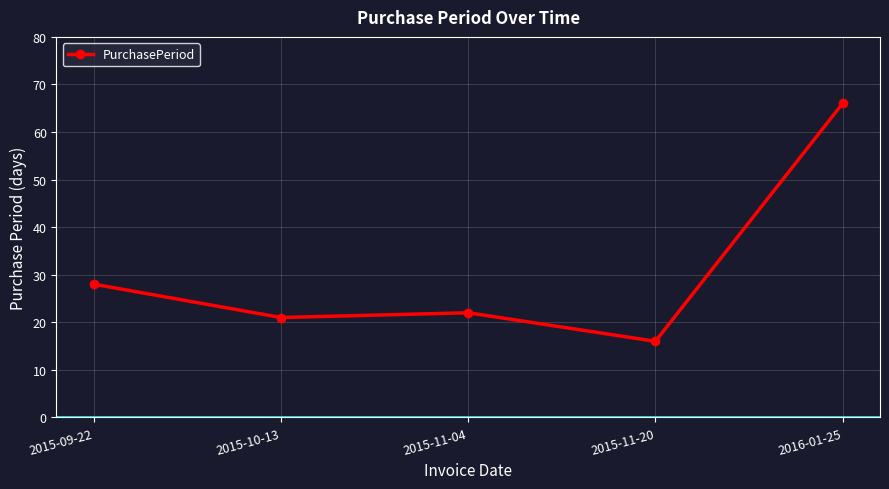

What is the change in value from 2015-09-22 to 2015-11-20?

-12